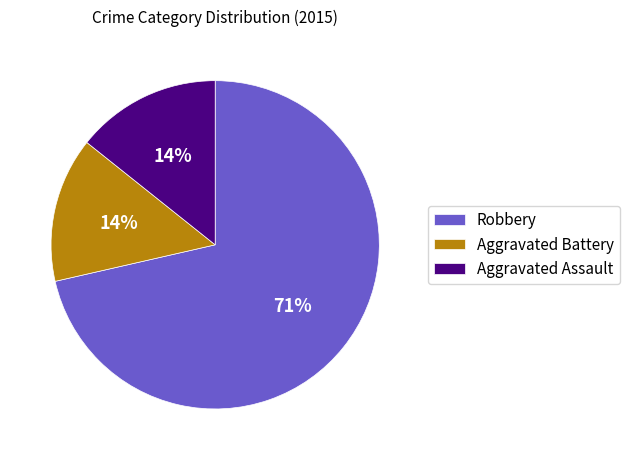

Between Robbery and Aggravated Battery, which is larger?

Robbery